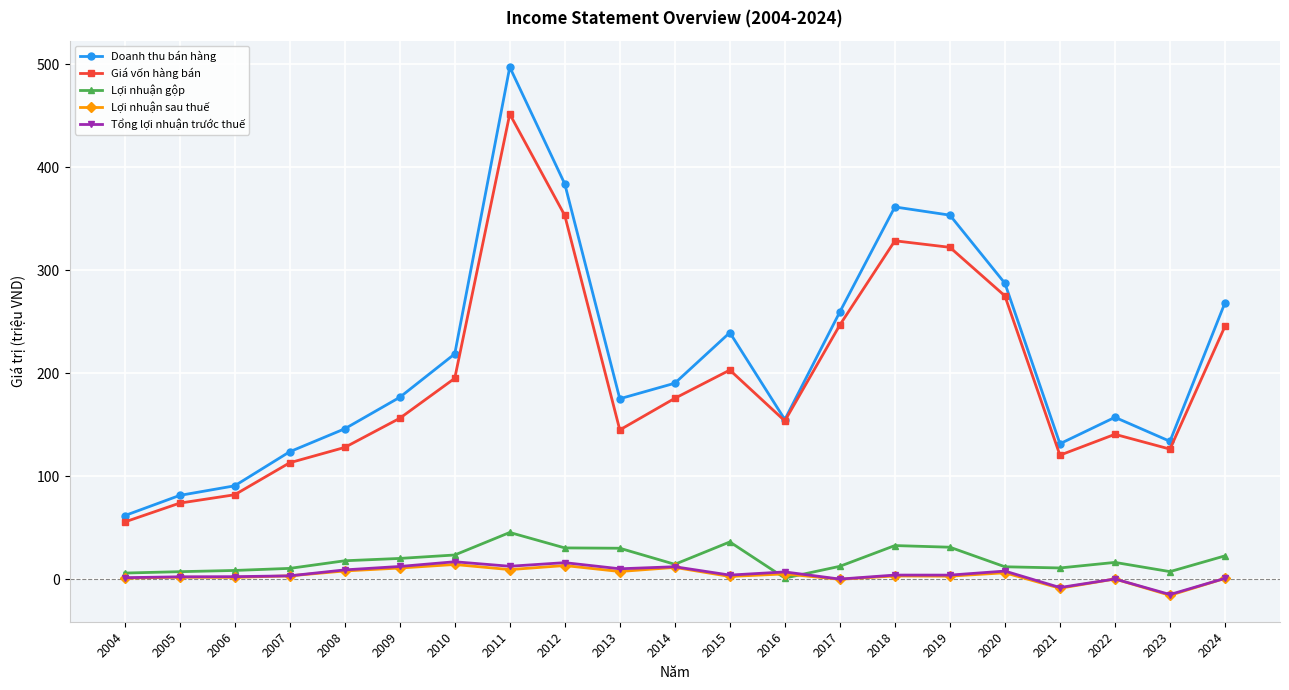

Read the Giá vốn hàng bán value at 2010.

195.1